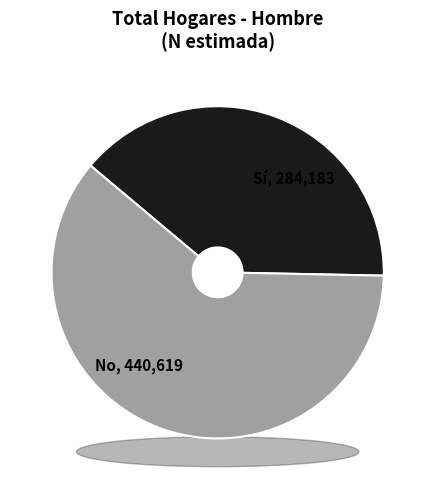

To the nearest percent, what is the difference between the No and Sí slice percentages?

22%